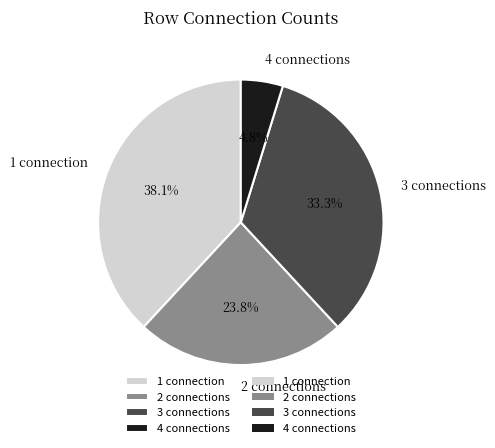

Which category has the biggest portion of the pie?

1 connection